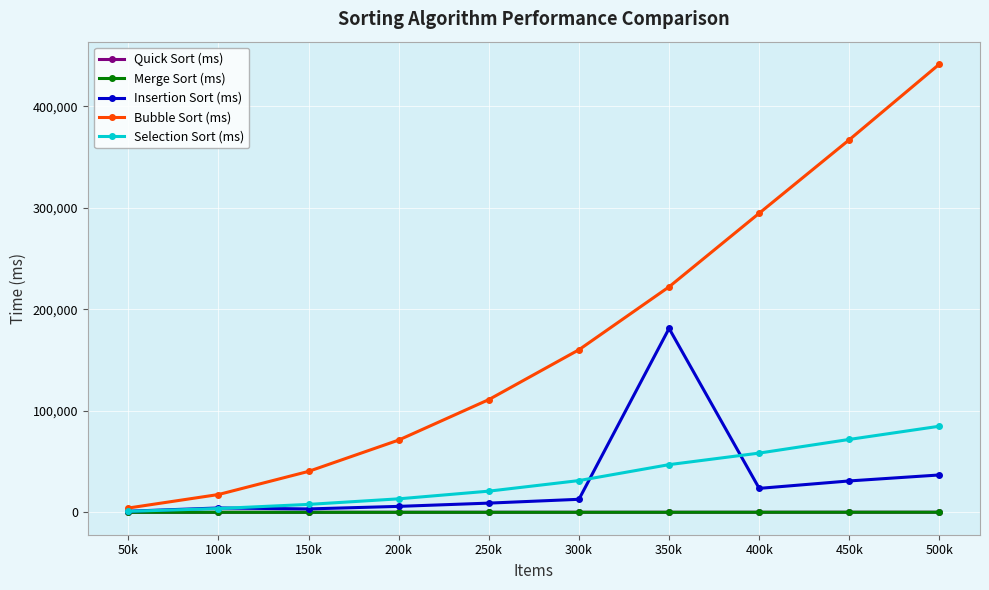

What is the highest value of the Selection Sort (ms) series?

84828